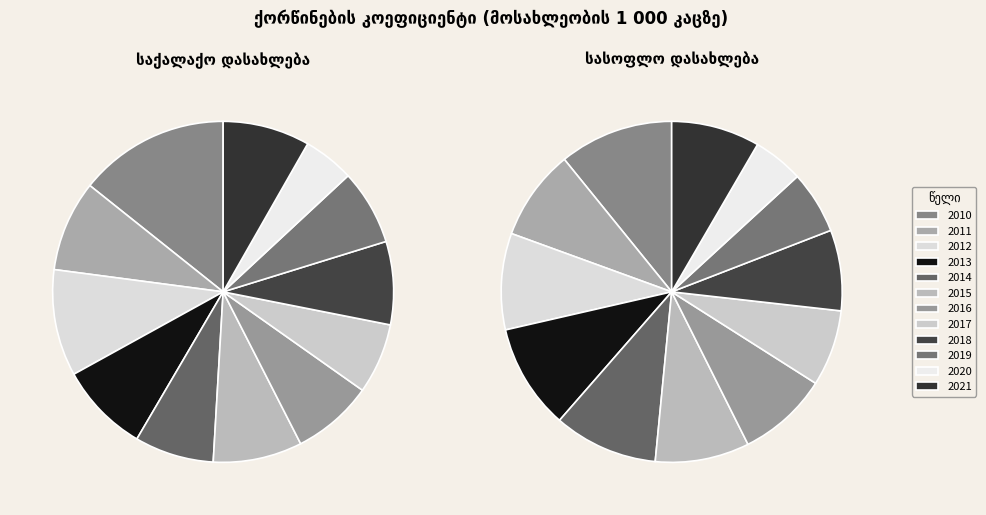

Which category has the biggest portion of the pie?

2010